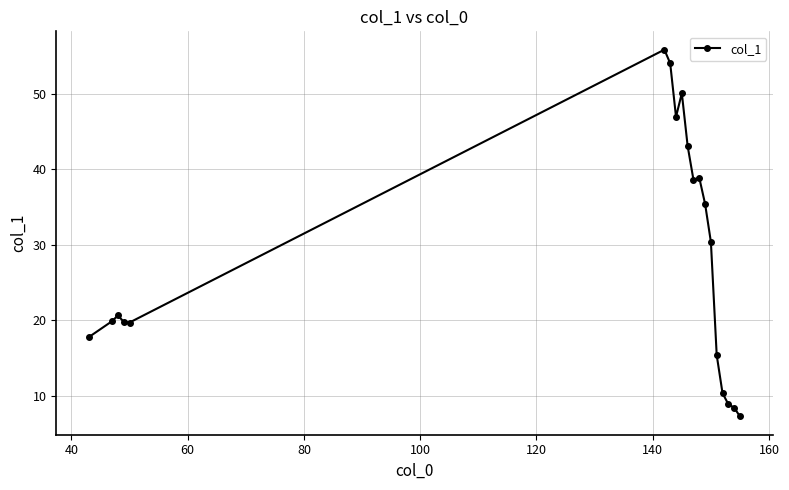

What is the maximum value shown in the chart?

55.9